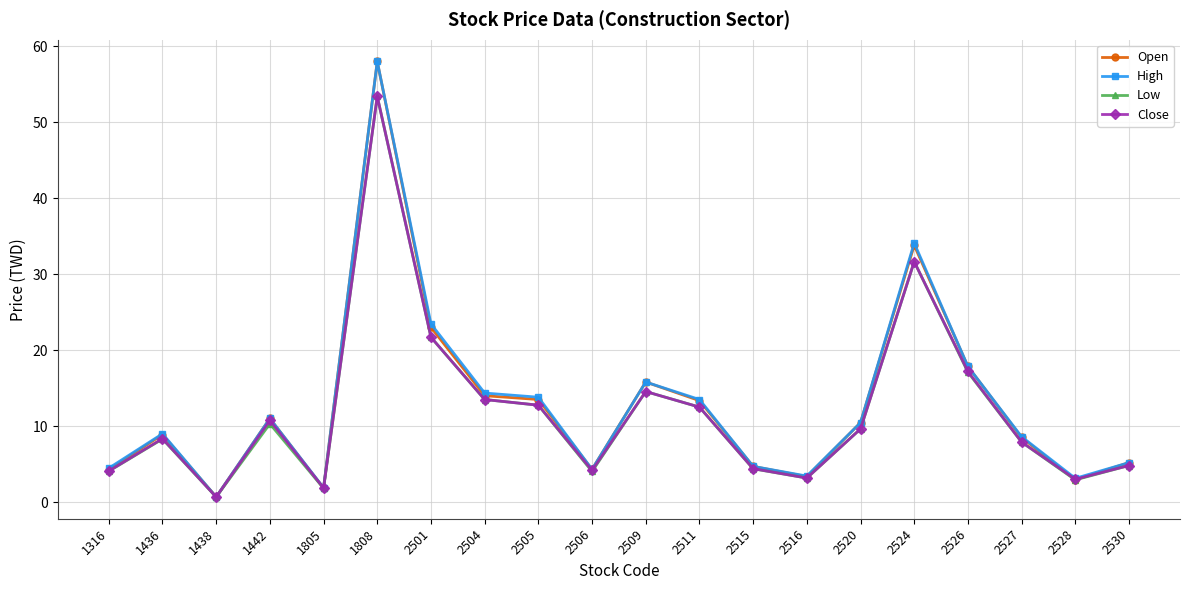

How many lines are shown in the chart?

4